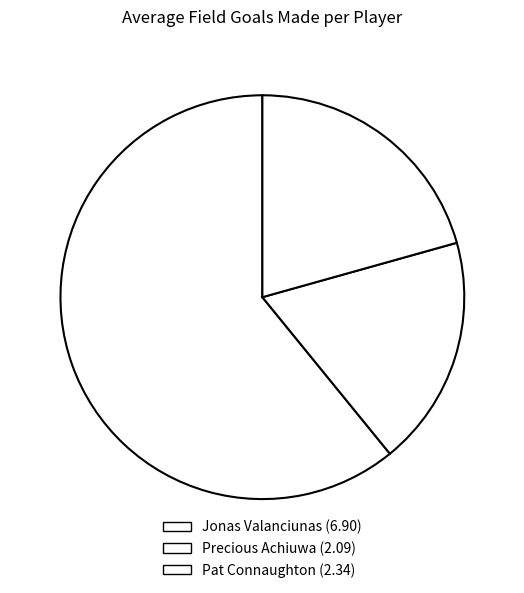

Does Jonas Valanciunas account for over 50% of the chart?

Yes